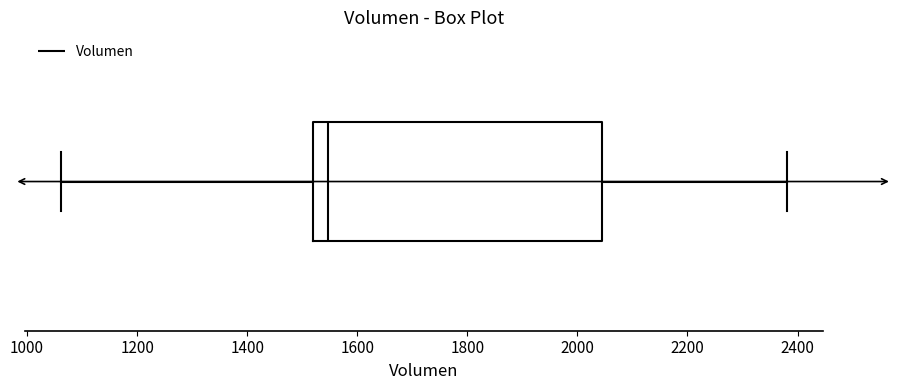

Transcribe this box plot: give where the median line is, the range the box spans, and where the two whiskers end, as read against the x-axis. The values are not printed on the chart, so give them approximately, as read against the axis.

median 1540, box 1520 to 2040, whiskers 1060 to 2380